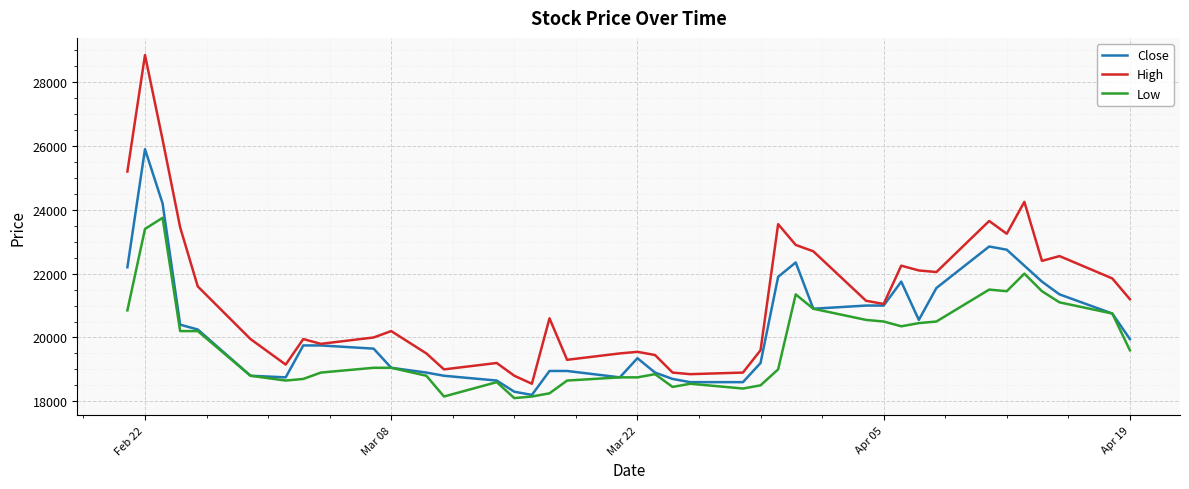

What is the maximum value shown in the chart?

28850